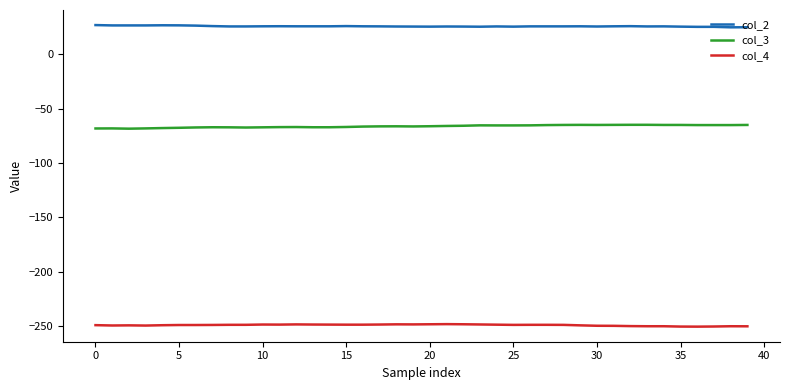

List the series in order of their overall mean, lowest first.

col_4, col_3, col_2